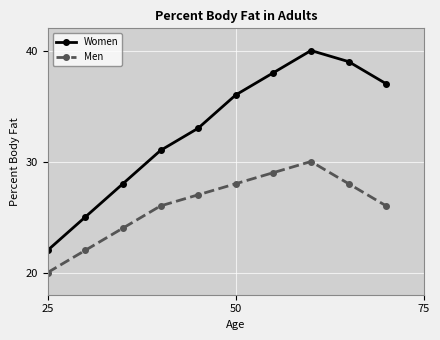

Reading right to left, extract all data points from this chart.

Women: 37	39	40	38	36	33	31	28	25	22
Men: 26	28	30	29	28	27	26	24	22	20